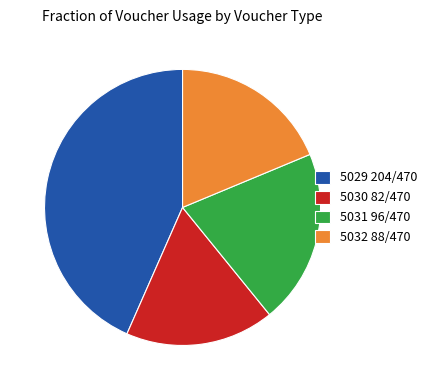

Rank the categories by value from highest to lowest.

5029, 5031, 5032, 5030